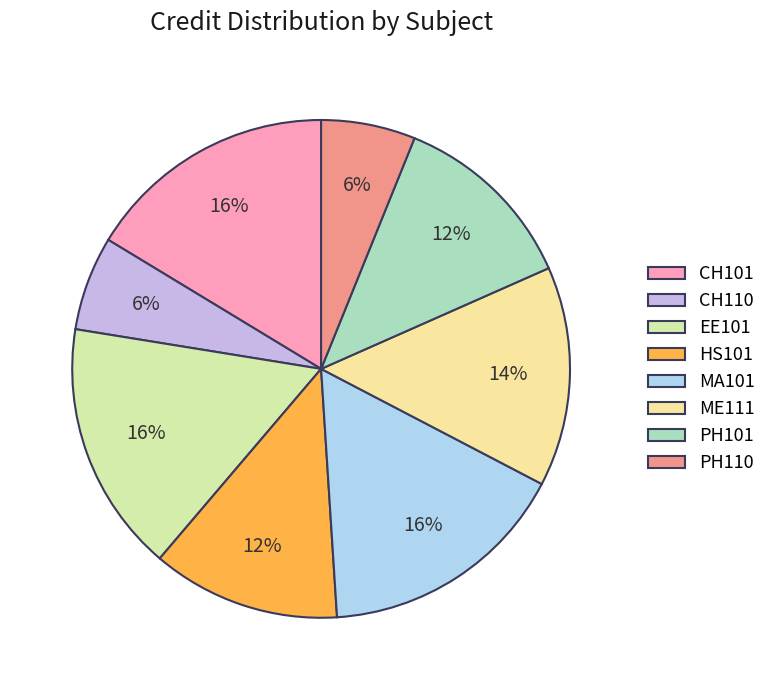

What percentage is the CH110 slice, to the nearest percent?

6%